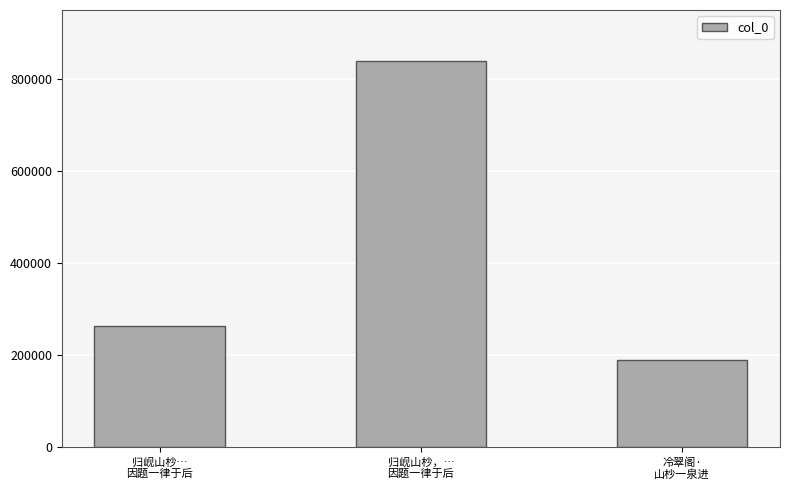

Count the values in the range 188854 to 839531.

3